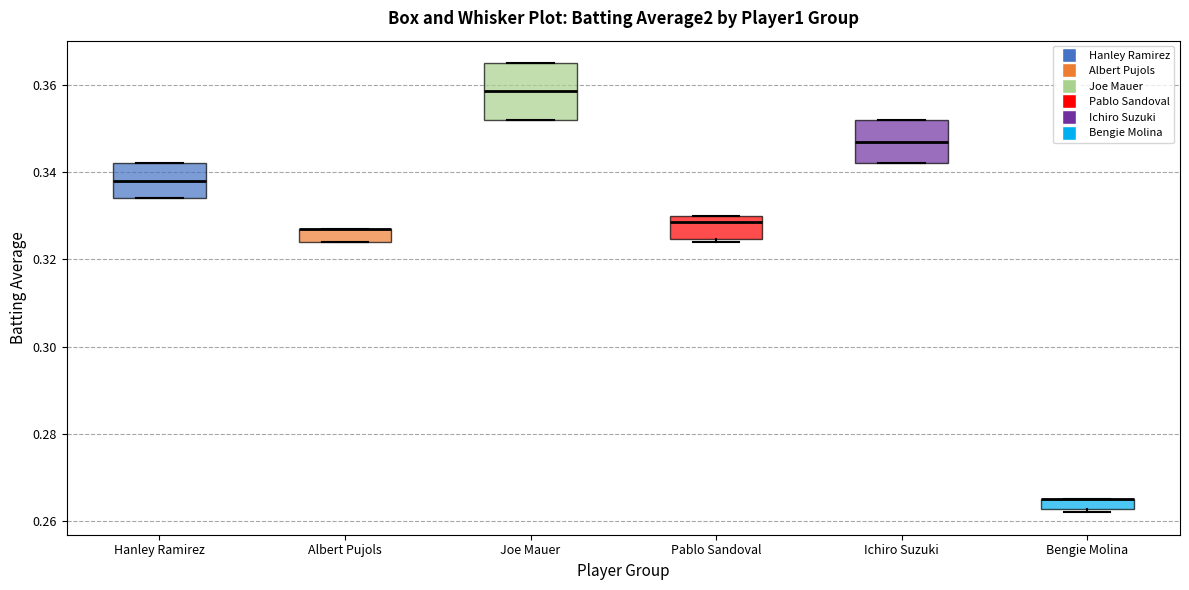

Which box is the tallest, from its lower edge to its upper edge?

Joe Mauer